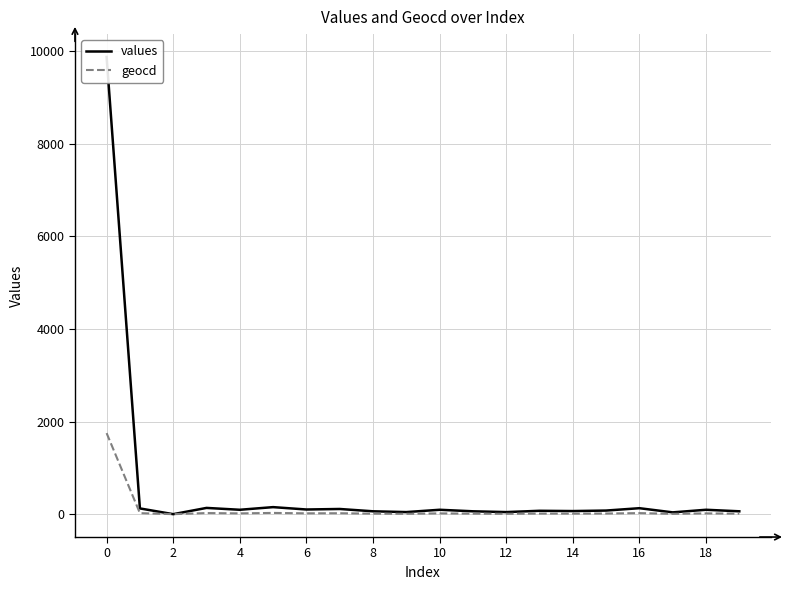

What is the sum of all geocd values?

2031